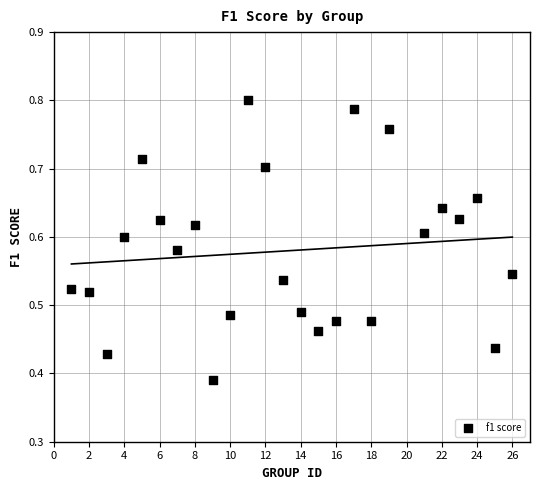

How many points are shown in the scatter plot?

25